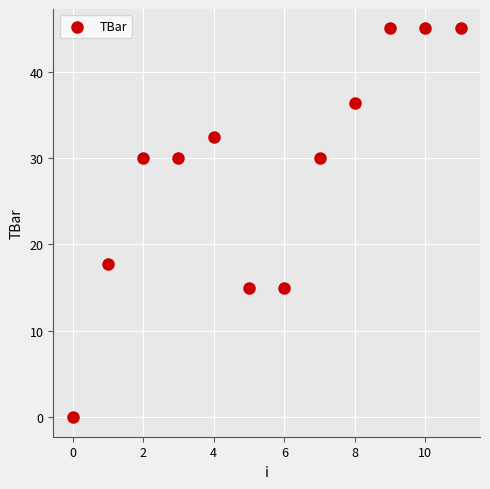

What is the range of Y values (max minus min)?

45.0